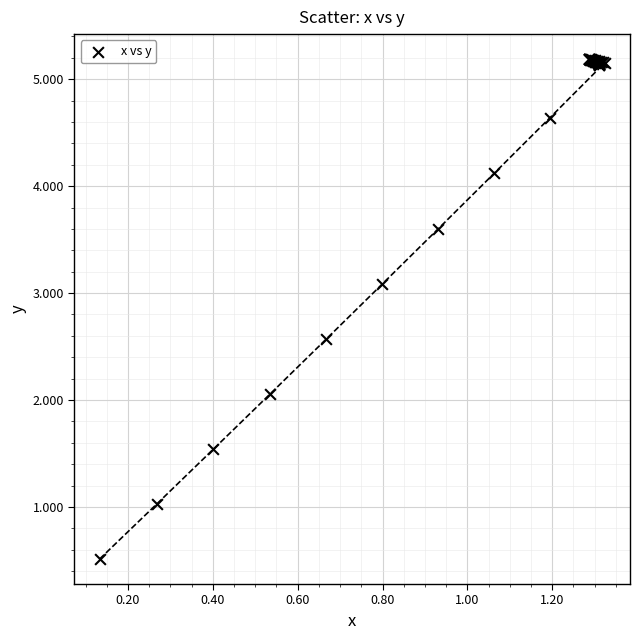

What Y value in the scatter plot is closest to 2?

2.1